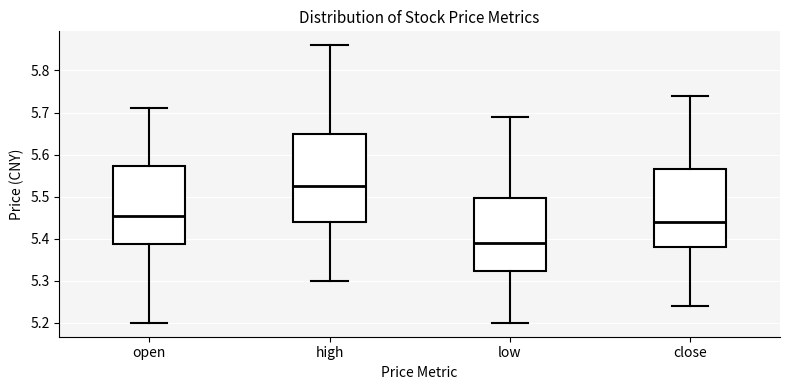

Which box's median line is the lowest?

low